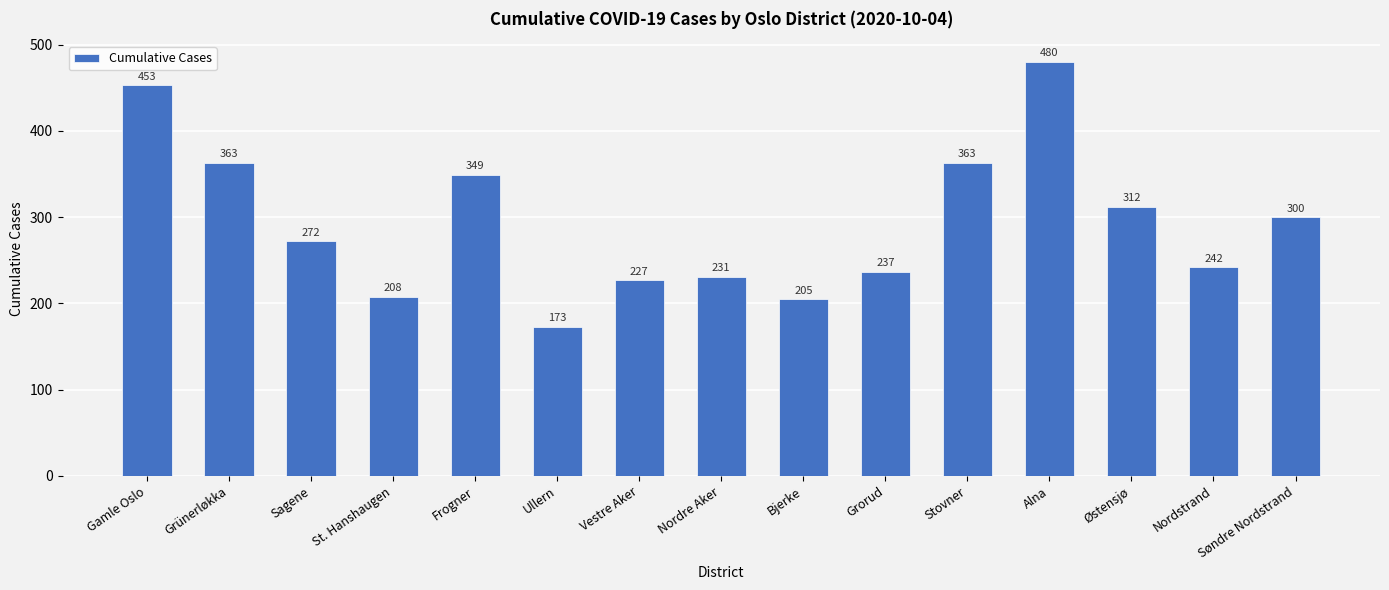

At which label does the data first exceed 272?

Gamle Oslo